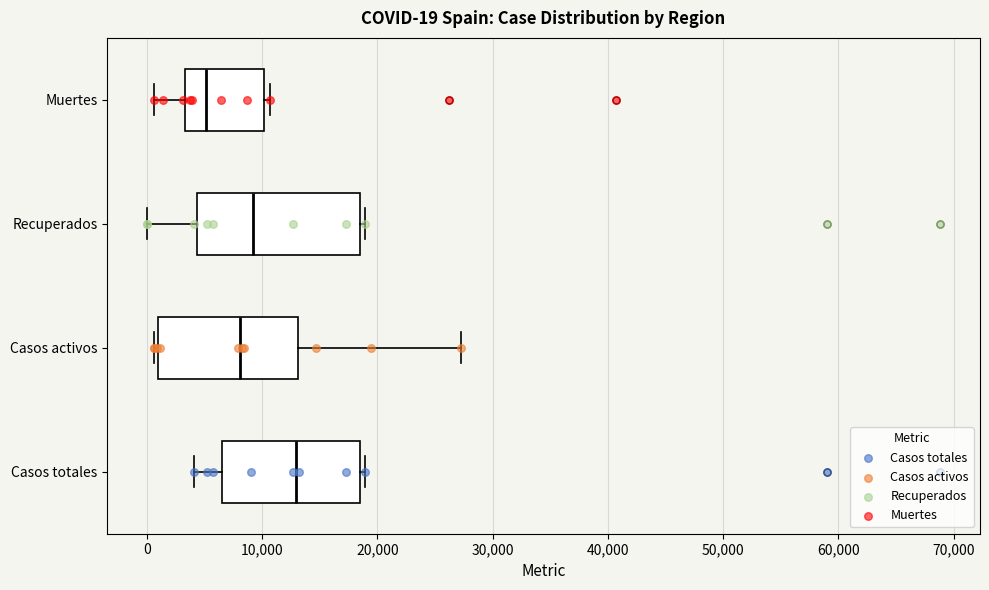

Which box's median line is the furthest to the right?

Casos totales